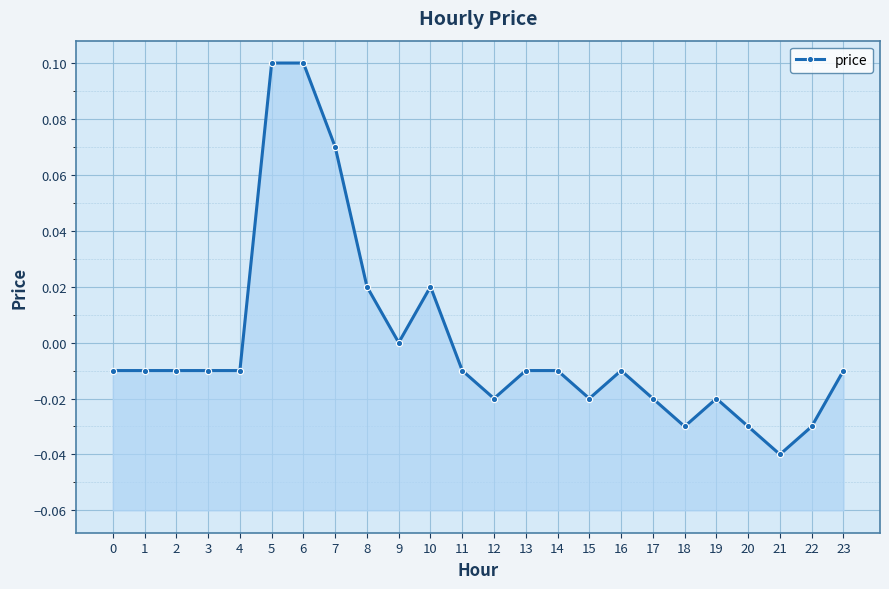

List the labels in order of value, largest first.

5, 6, 7, 8, 10, 9, 0, 1, 2, 3, 4, 11, 13, 14, 16, 23, 12, 15, 17, 19, 18, 20, 22, 21